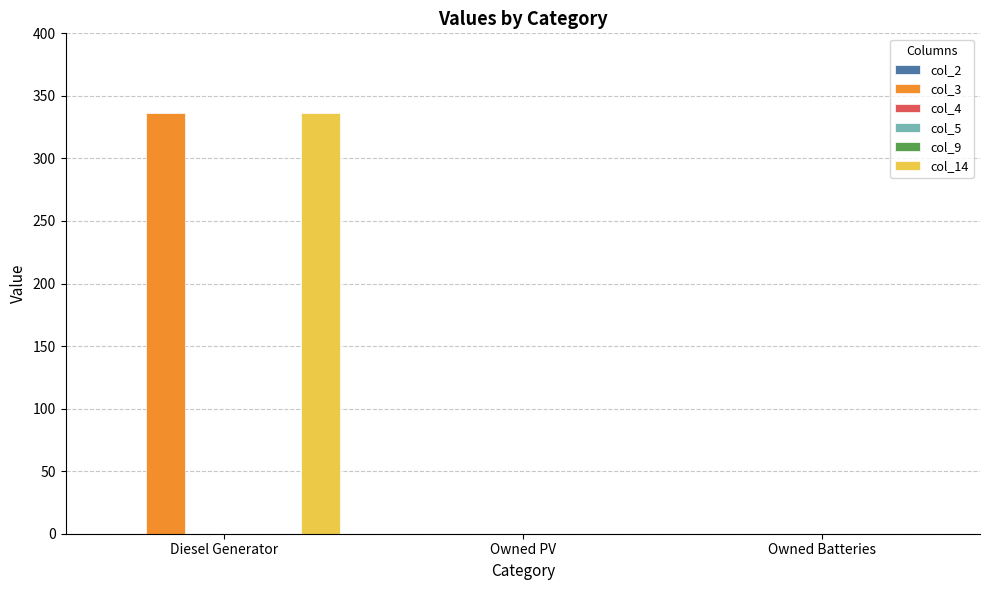

How many col_3 values are between 0 and 336?

3